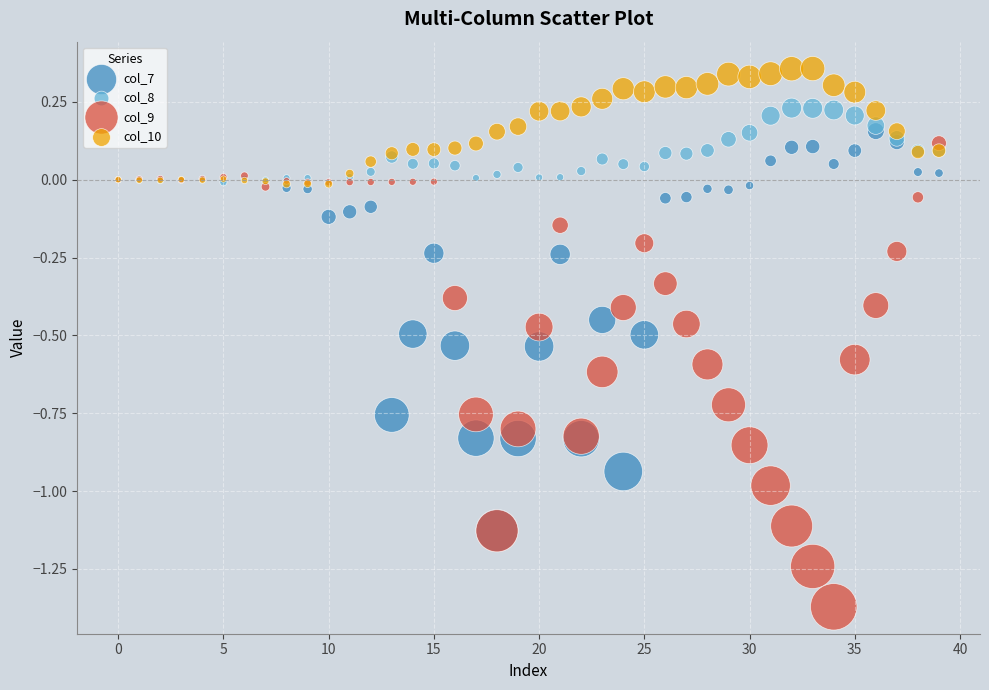

Which series has the largest Y range (max minus min)?

col_9